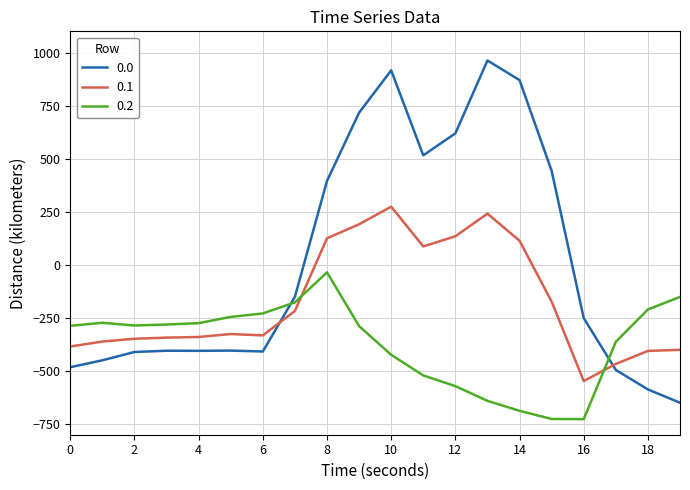

True or false: 0.0 and 0.1 intersect in this chart.

True